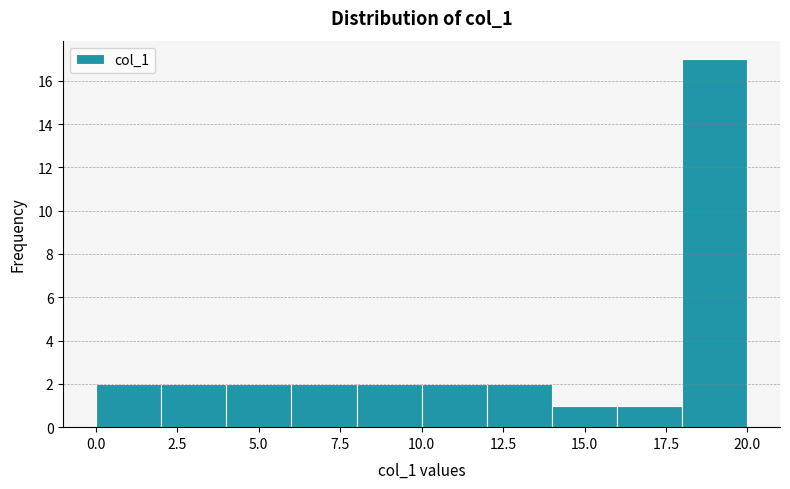

Reading left to right, transcribe this chart: for each bar, give the range it covers on the x-axis and its height. The values are not printed on the chart, so give them approximately, as read against the axis.

0 to 2: 2
2 to 4: 2
4 to 6: 2
6 to 8: 2
8 to 10: 2
10 to 12: 2
12 to 14: 2
14 to 16: 1
16 to 18: 1
18 to 20: 17